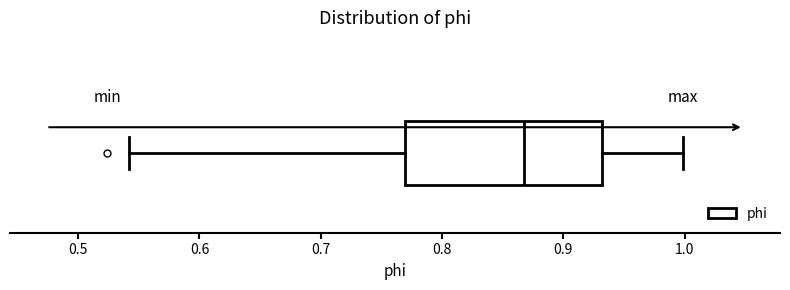

Read this box plot against the x-axis: the position of the median line, the range covered by the box, and the ends of both whiskers. The values are not printed on the chart, so give them approximately, as read against the axis.

median 0.87, box 0.77 to 0.93, whiskers 0.54 to 1.00